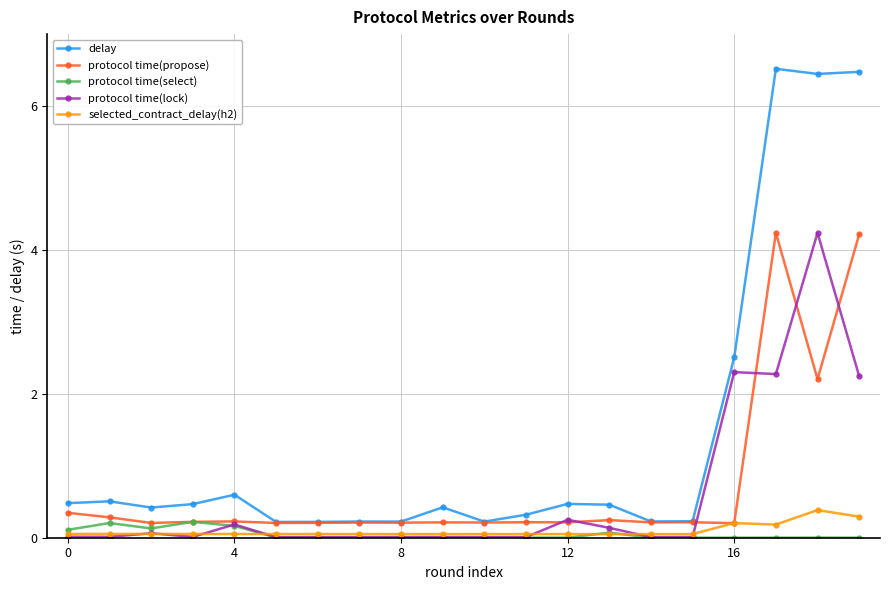

What is the value of the protocol time(propose) point at the 7th from the left?

0.2